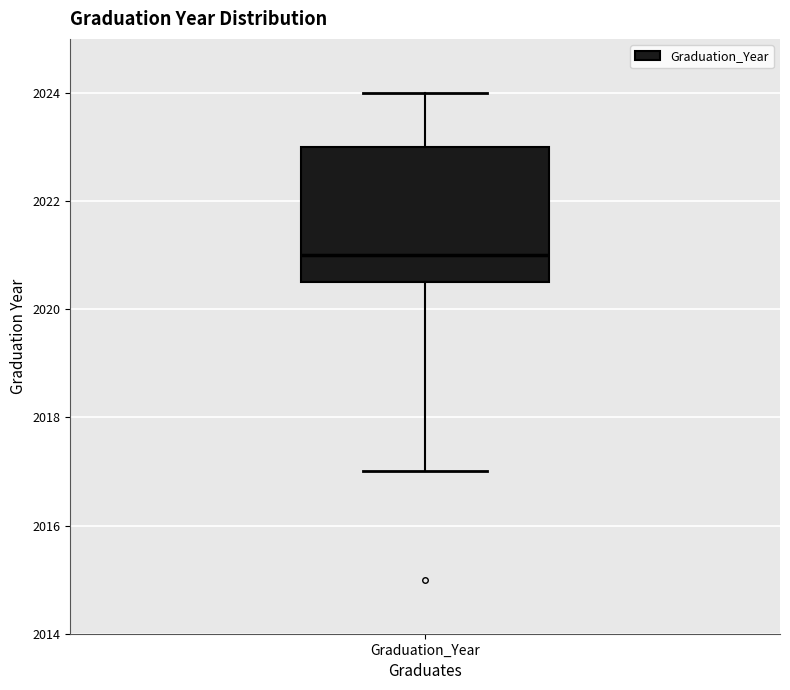

Read this box plot against the y-axis: the position of the median line, the range covered by the box, and the ends of both whiskers. The values are not printed on the chart, so give them approximately, as read against the axis.

median 2021.0, box 2020.6 to 2023.0, whiskers 2017.0 to 2024.0